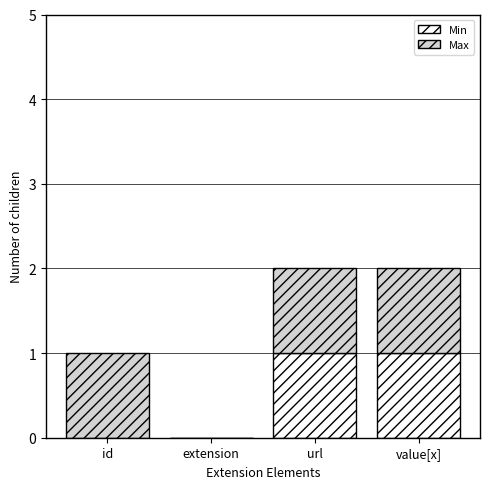

The value of Min at value[x] is 1. True or false?

True